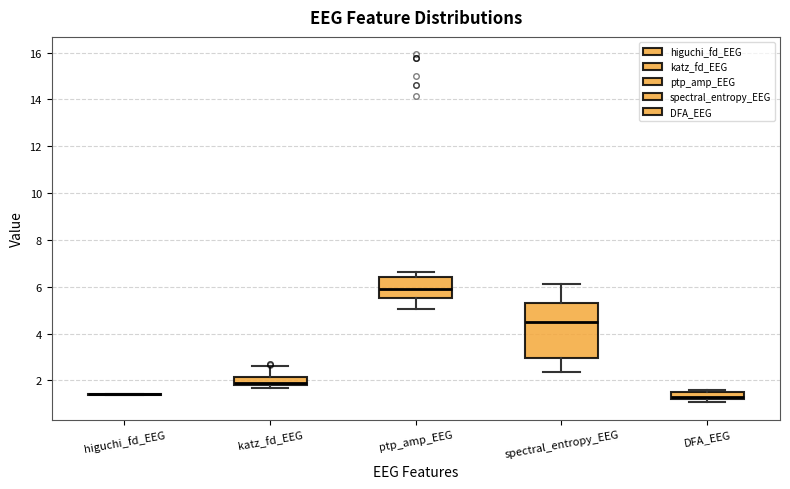

Comparing the boxes themselves (not the whiskers), which one is the tallest?

spectral_entropy_EEG